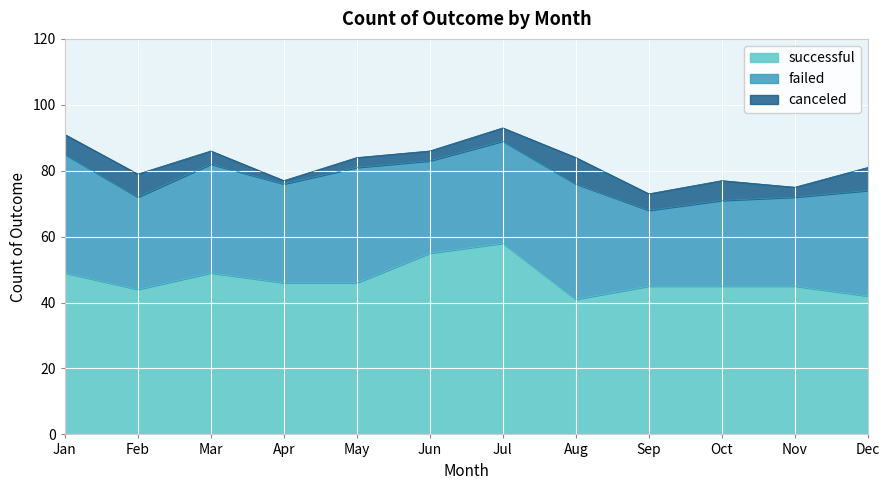

What is the minimum value shown in the chart?

1